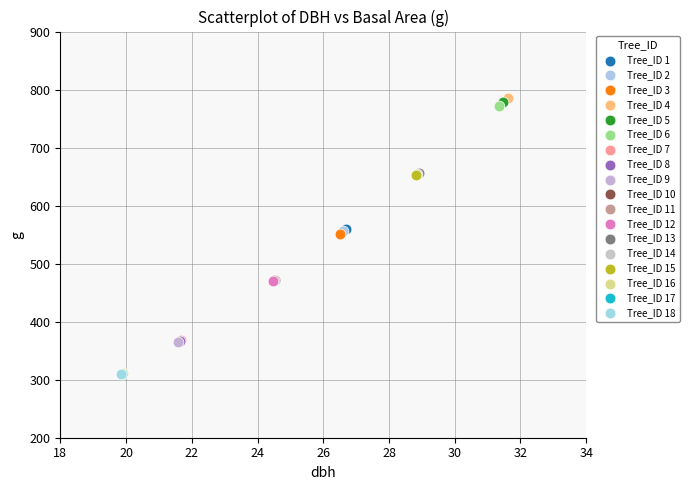

What are all the series names shown in the legend?

Tree_ID 1, Tree_ID 2, Tree_ID 3, Tree_ID 4, Tree_ID 5, Tree_ID 6, Tree_ID 7, Tree_ID 8, Tree_ID 9, Tree_ID 10, Tree_ID 11, Tree_ID 12, Tree_ID 13, Tree_ID 14, Tree_ID 15, Tree_ID 16, Tree_ID 17, Tree_ID 18